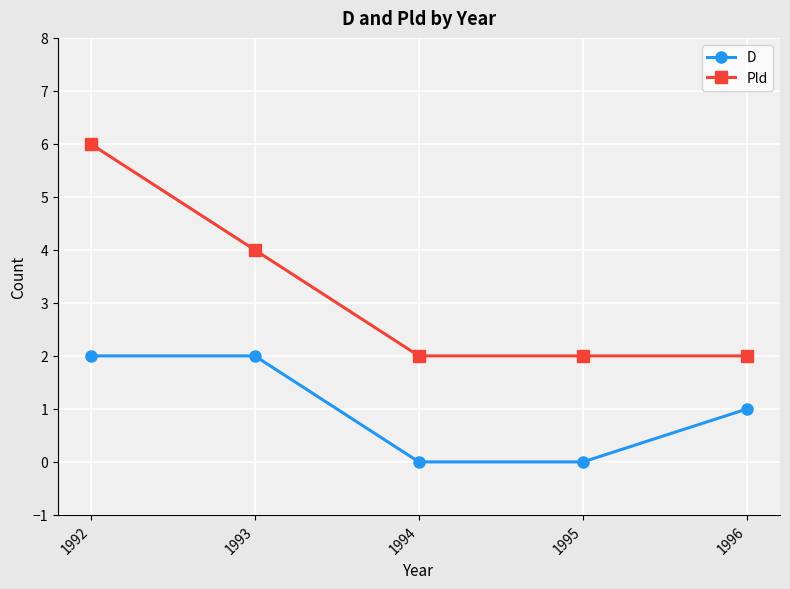

Rank the series at 1995 from lowest to highest value.

D, Pld